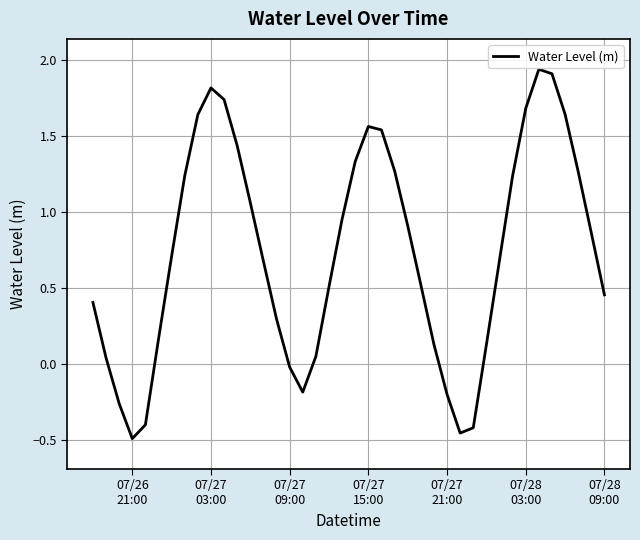

Does the chart display data point markers on the line(s)?

No